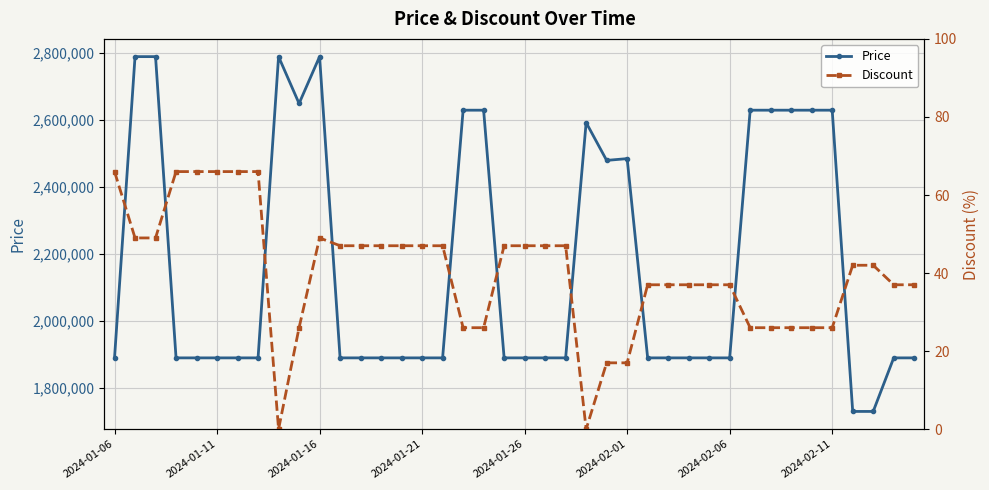

Reading left to right, what are all the values shown in this chart?

Price: 1890000	2790000	2790000	1890000	1890000	1890000	1890000	1890000	2790000	2650000	2790000	1890000	1890000	1890000	1890000	1890000	1890000	2630000	2630000	1890000	1890000	1890000	1890000	2593000	2480000	2485270	1890000	1890000	1890000	1890000	1890000	2630000	2630000	2630000	2630000	2630000	1730000	1730000	1890000	1890000
Discount: 66	49	49	66	66	66	66	66	0	26	49	47	47	47	47	47	47	26	26	47	47	47	47	0	17	17	37	37	37	37	37	26	26	26	26	26	42	42	37	37